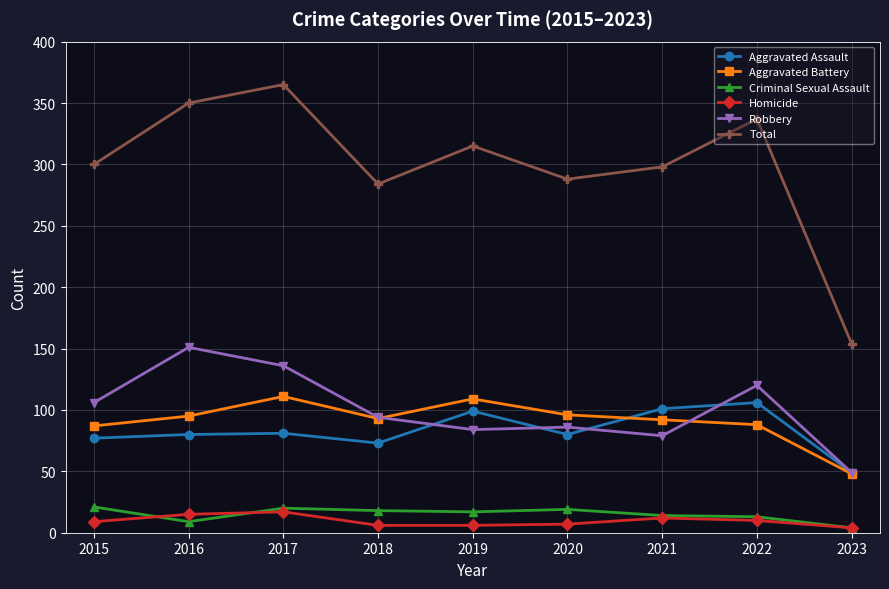

What is the minimum value for Robbery?

49